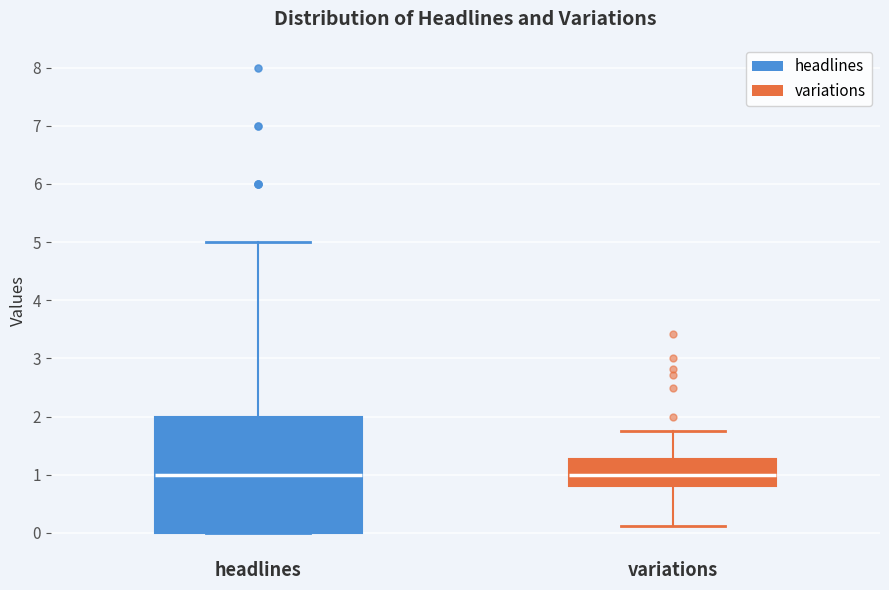

Reading left to right, transcribe this box plot: for each box, give where its median line is, the range the box spans, and where its two whiskers end, as read against the y-axis. The values are not printed on the chart, so give them approximately, as read against the axis.

headlines: median 1.0, box 0.0 to 2.0, whiskers 0.0 to 5.0
variations: median 1.0, box 0.8 to 1.3, whiskers 0.1 to 1.8